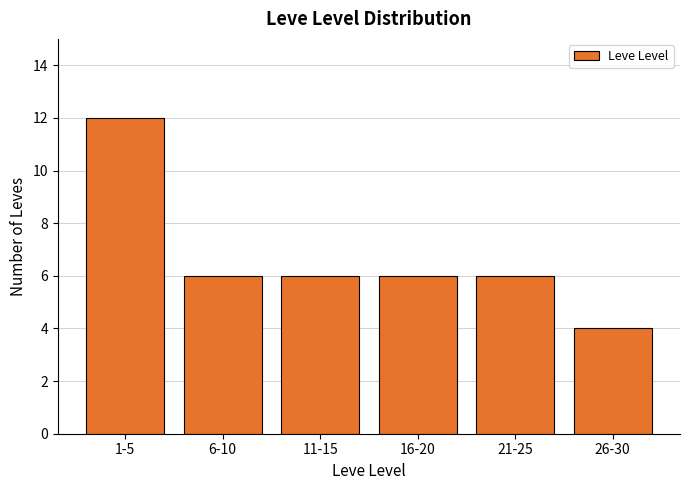

Reading left to right, transcribe all the data shown in this chart.

1-5=12	6-10=6	11-15=6	16-20=6	21-25=6	26-30=4